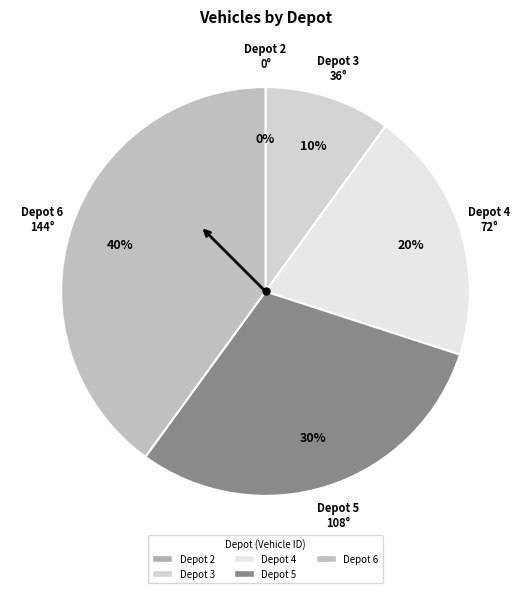

What percentage is the Depot 4 slice, to the nearest percent?

20%